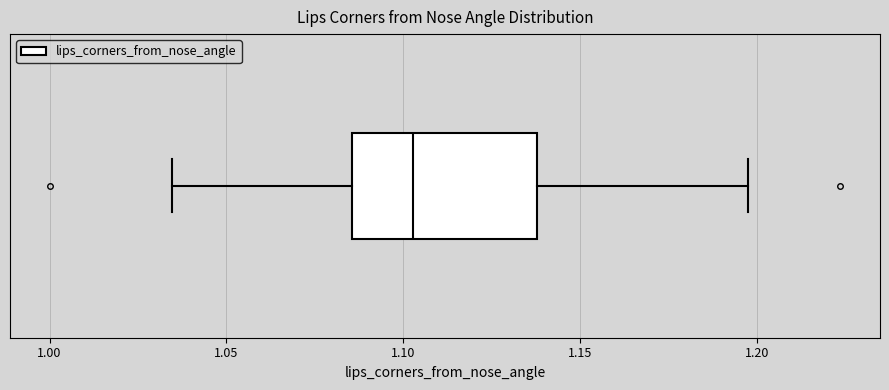

Where does the left whisker of the box end on the x-axis? The values are not printed on the chart, so give them approximately, as read against the axis.

1.035